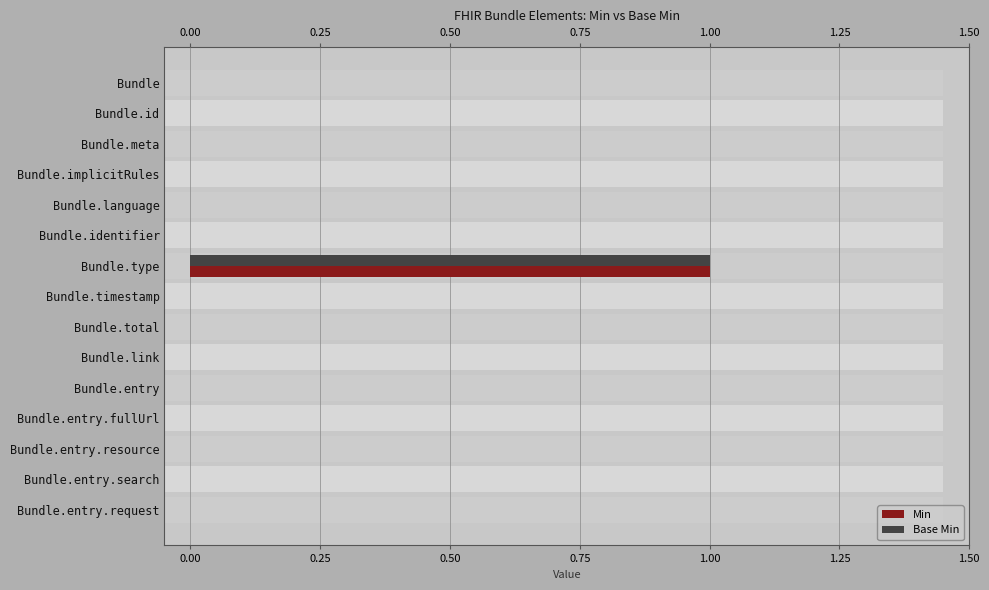

What is the sum of all Min values?

1